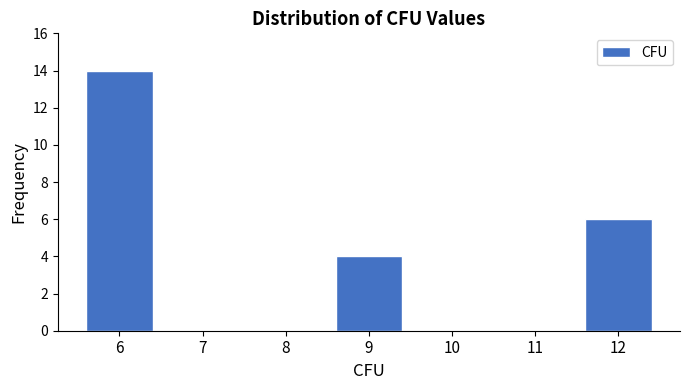

Reading left to right, transcribe this chart: for each bar, give the range it covers on the x-axis and its height. The values are not printed on the chart, so give them approximately, as read against the axis.

5.5 to 6.5: 14
6.5 to 7.5: 0
7.5 to 8.5: 0
8.5 to 9.5: 4
9.5 to 10.5: 0
10.5 to 11.5: 0
11.5 to 12.5: 6